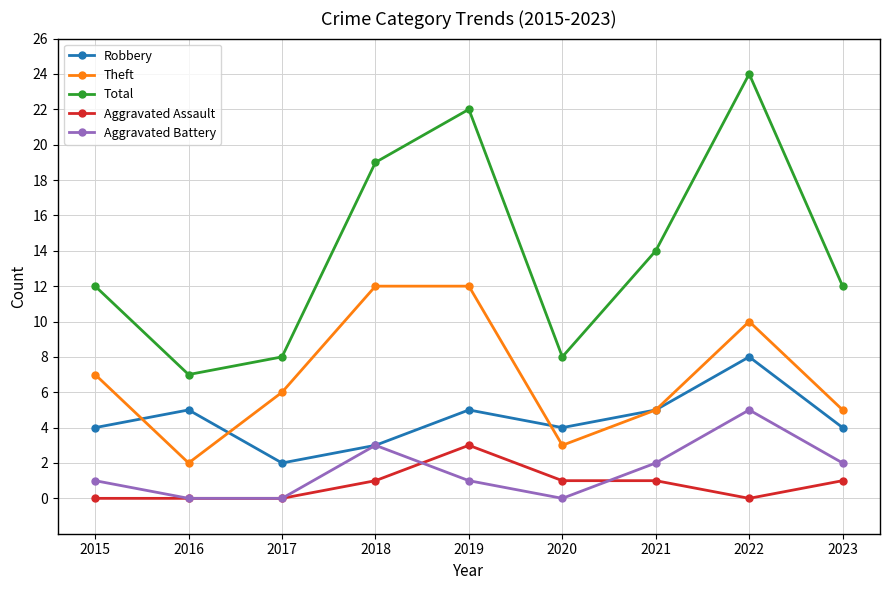

True or false: Aggravated Assault and Total intersect in this chart.

False